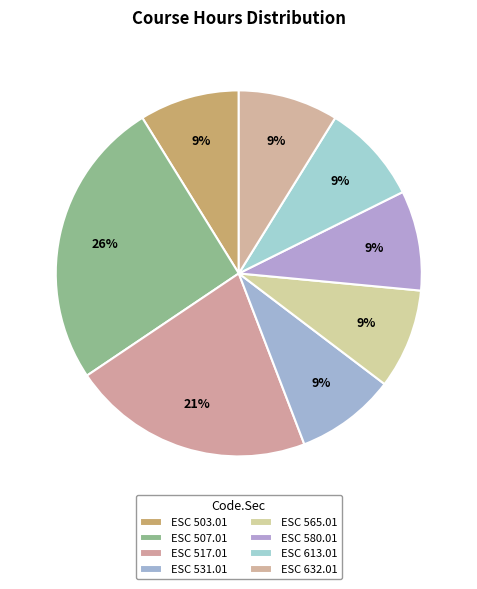

Does any single category account for the majority?

No